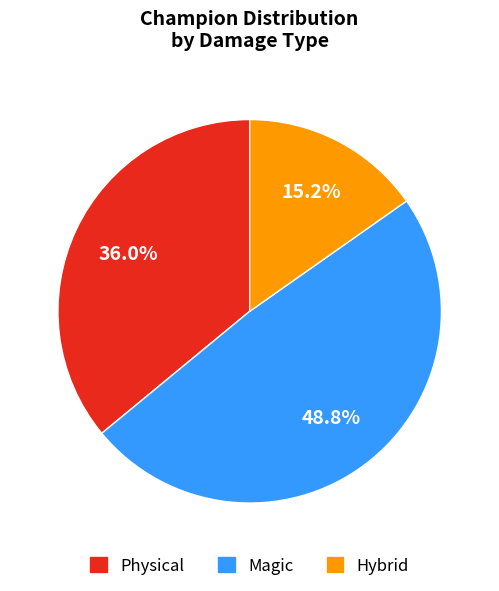

Count the number of slices in the pie.

3